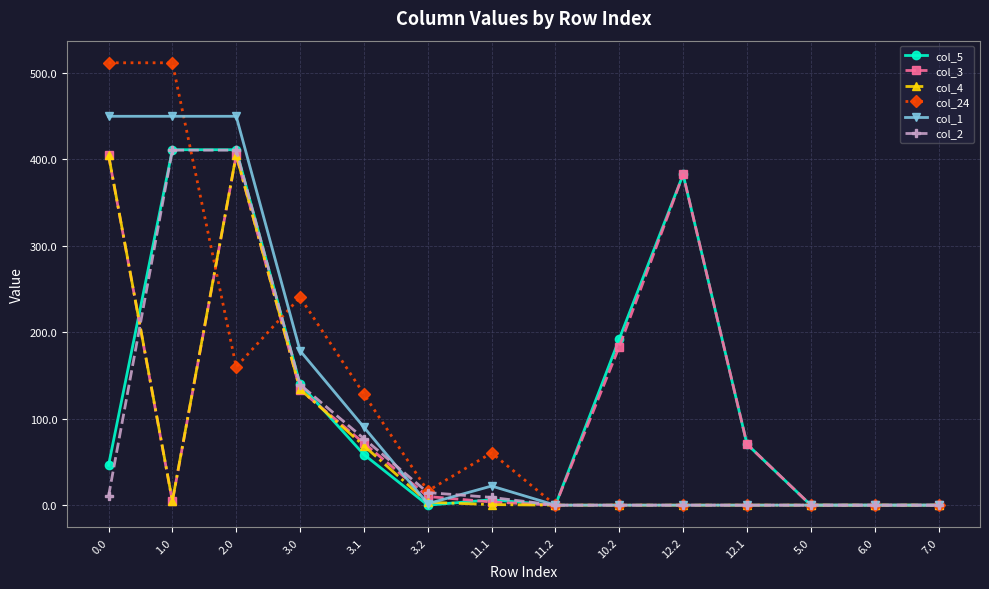

Which series has the widest spread of values?

col_24